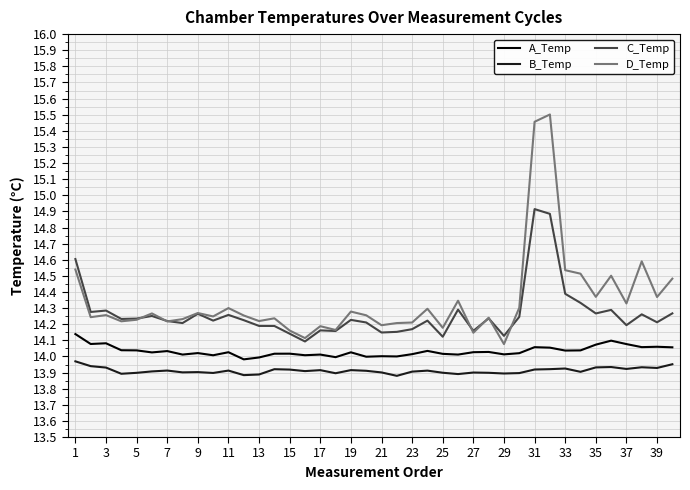

How many series are shown in this chart?

4